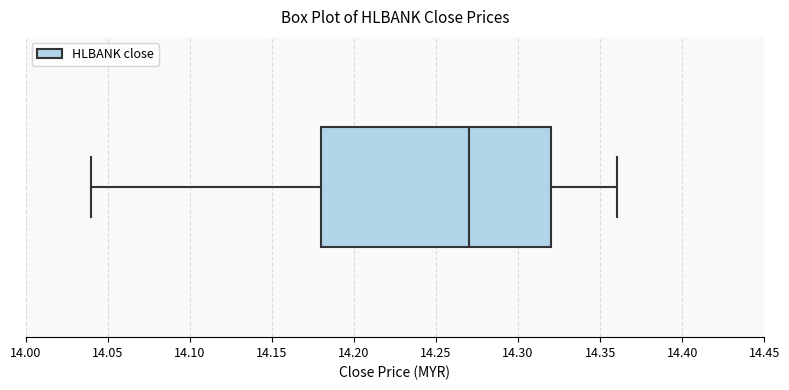

Transcribe this box plot: give where the median line is, the range the box spans, and where the two whiskers end, as read against the x-axis. The values are not printed on the chart, so give them approximately, as read against the axis.

median 14.27, box 14.18 to 14.32, whiskers 14.04 to 14.36